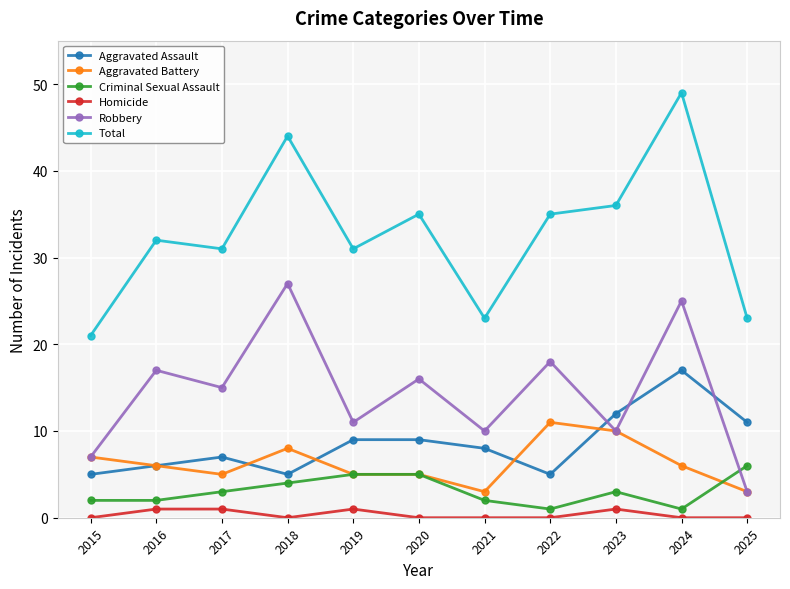

What is the spread (max minus min) of values at 2025?

23